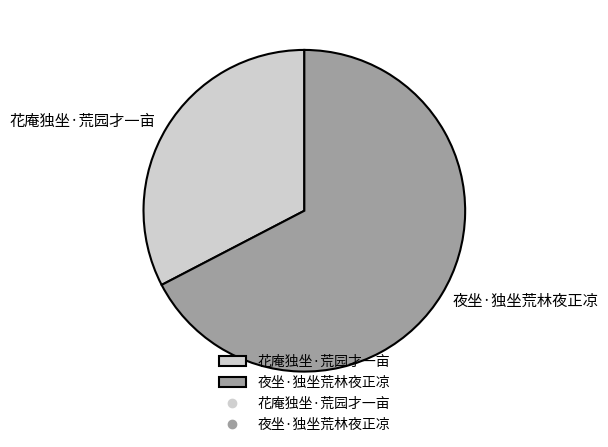

Is there a majority slice in this chart?

Yes